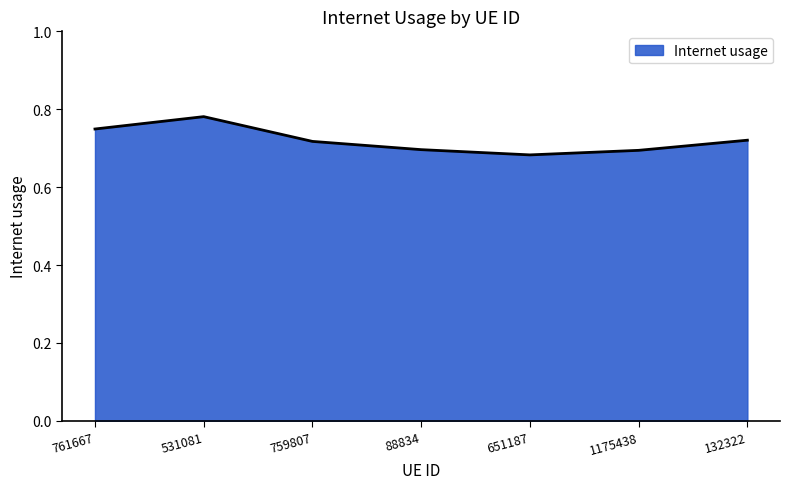

At which category does the data reach its first local peak?

531081